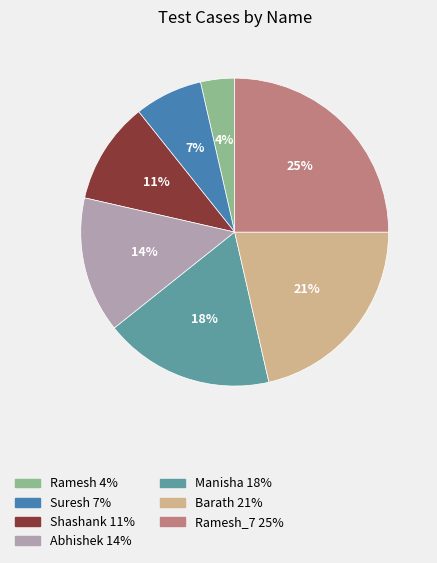

To the nearest percent, what is the difference between the largest and smallest slice percentages?

21%